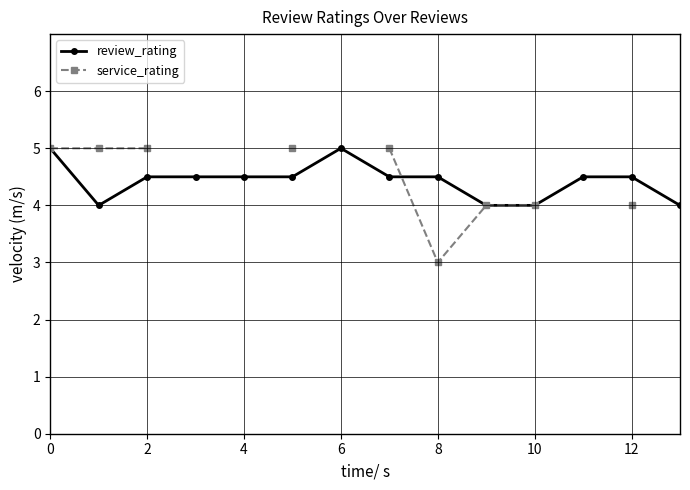

How many service_rating values are between 5 and 6?

5